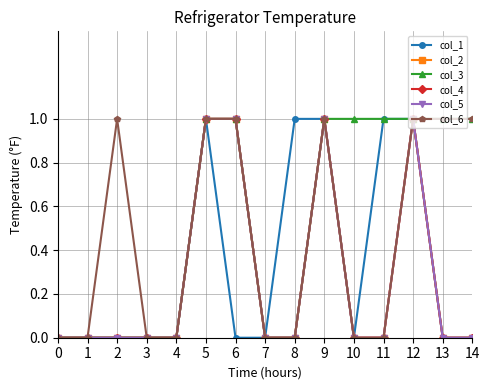

What value does the col_6 series have at 12?

1